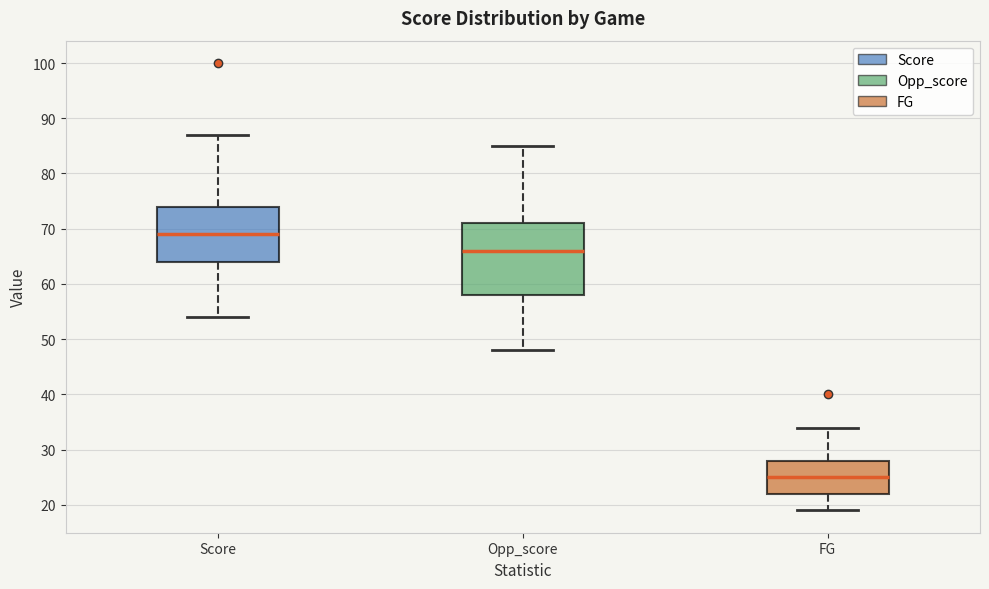

Where does the lower whisker of the box for FG end on the y-axis? The values are not printed on the chart, so give them approximately, as read against the axis.

19